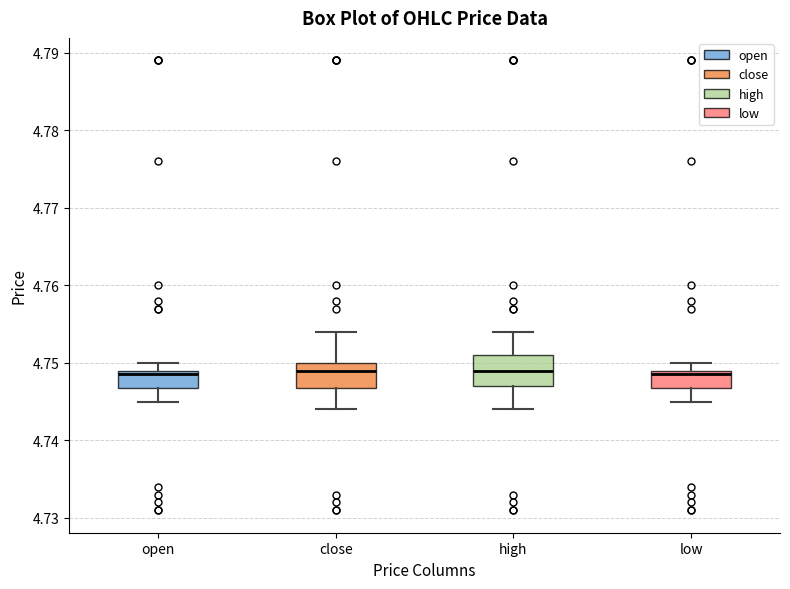

Reading left to right, transcribe this box plot: for each box, give where its median line is, the range the box spans, and where its two whiskers end, as read against the y-axis. The values are not printed on the chart, so give them approximately, as read against the axis.

open: median 4.749 (just below the box's upper edge), box 4.747 to 4.749, whiskers 4.745 to 4.750
close: median 4.749, box 4.747 to 4.750, whiskers 4.744 to 4.754
high: median 4.749, box 4.747 to 4.751, whiskers 4.744 to 4.754
low: median 4.749 (just below the box's upper edge), box 4.747 to 4.749, whiskers 4.745 to 4.750